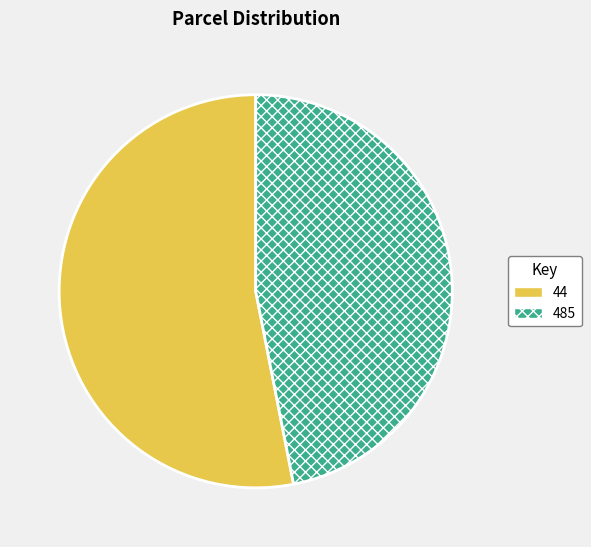

Between 485 and 44, which is larger?

44